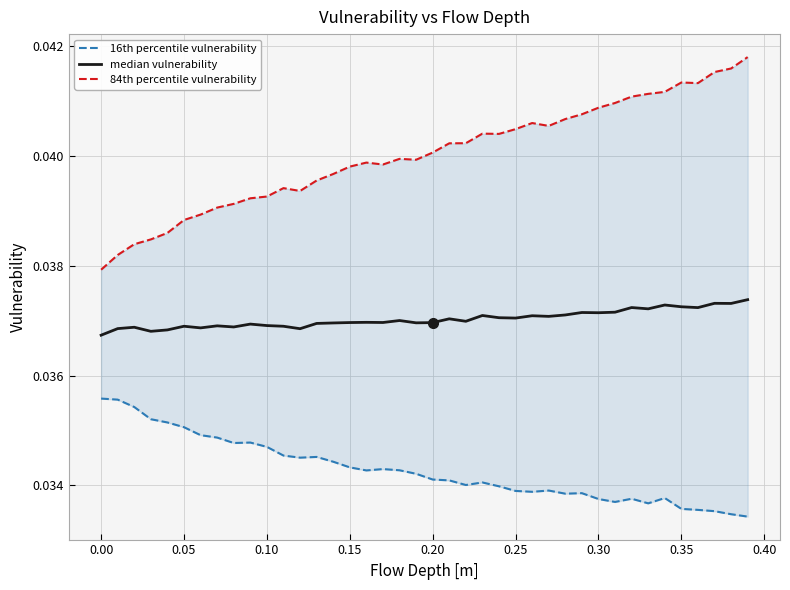

True or false: median vulnerability has more than 1 points higher than both neighbors.

True